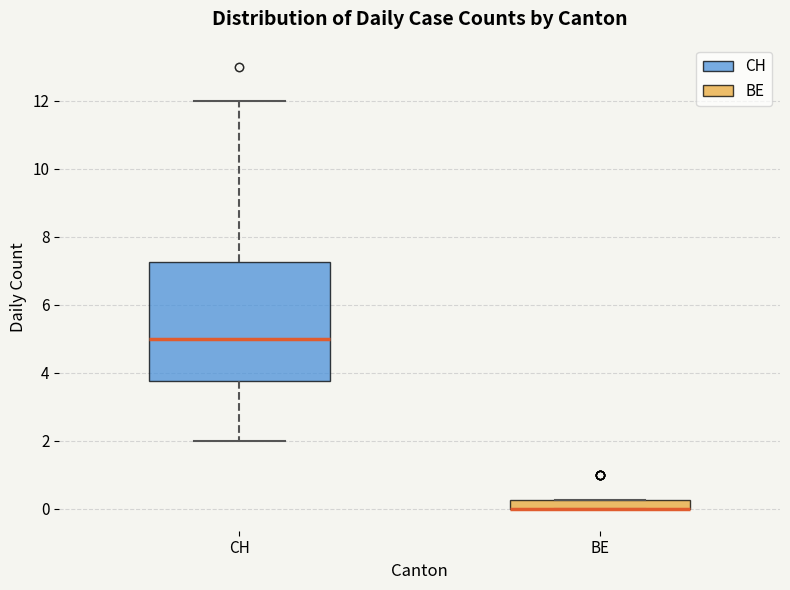

Which box is the tallest, from its lower edge to its upper edge?

CH